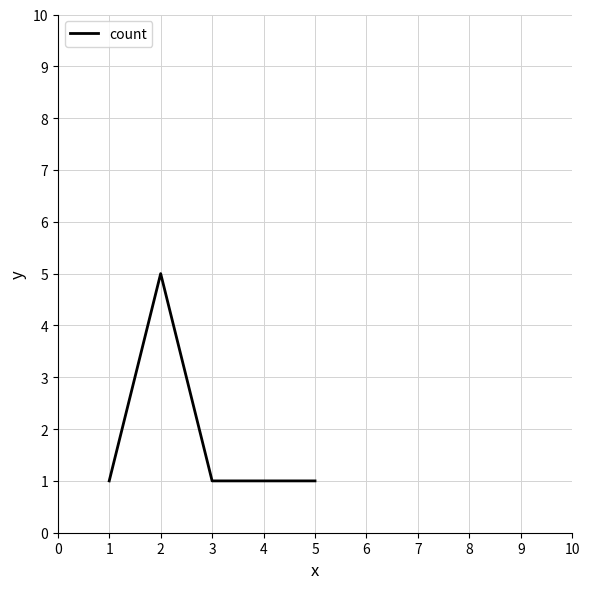

Does the chart have visible grid lines?

Yes